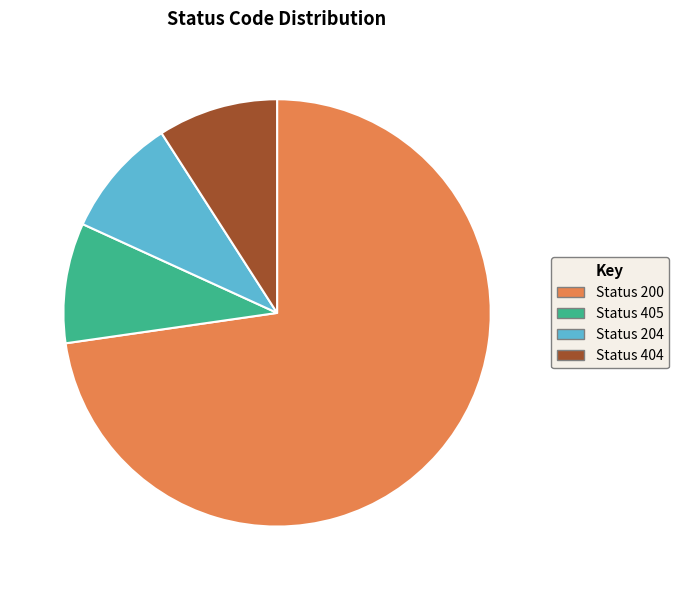

Does any single category account for the majority?

Yes